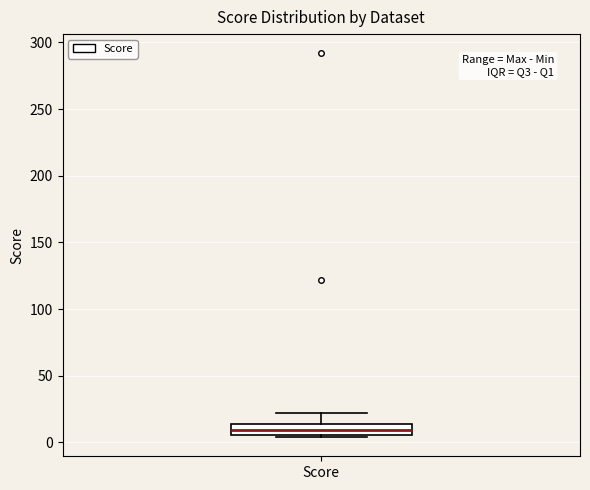

Read this box plot against the y-axis: the position of the median line, the range covered by the box, and the ends of both whiskers. The values are not printed on the chart, so give them approximately, as read against the axis.

median 10, box 5 to 15, whiskers 5 to 20